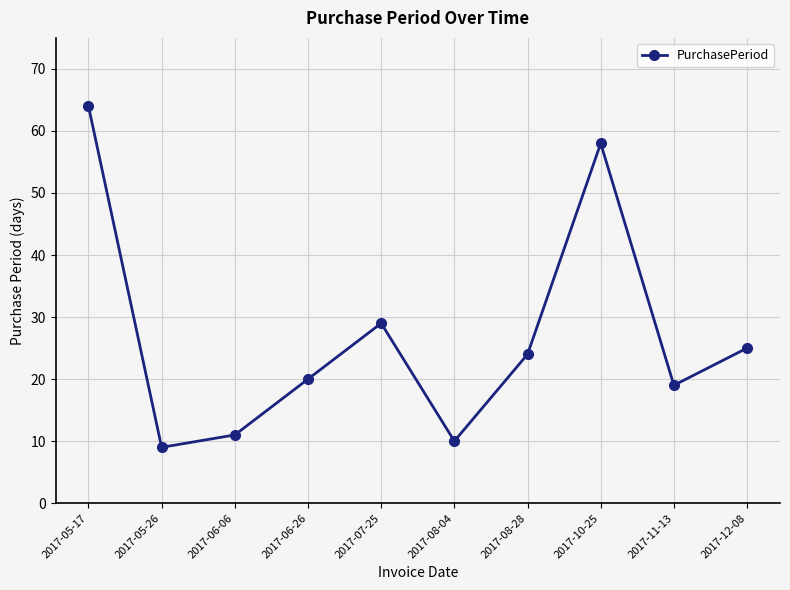

What is the minimum value shown in the chart?

9